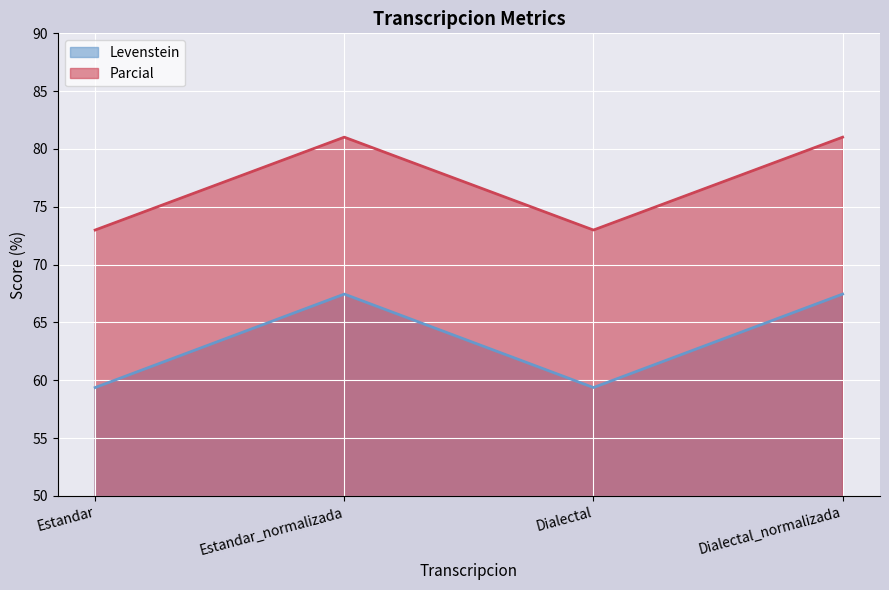

Is the value of Levenstein at Dialectal_normalizada greater than the value of Parcial at Dialectal_normalizada?

No